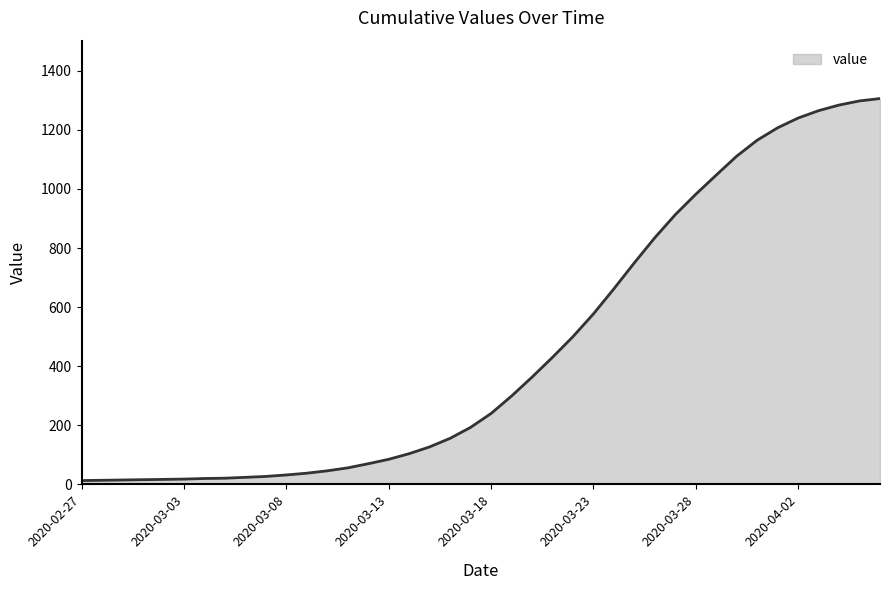

What is the maximum value shown in the chart?

1306